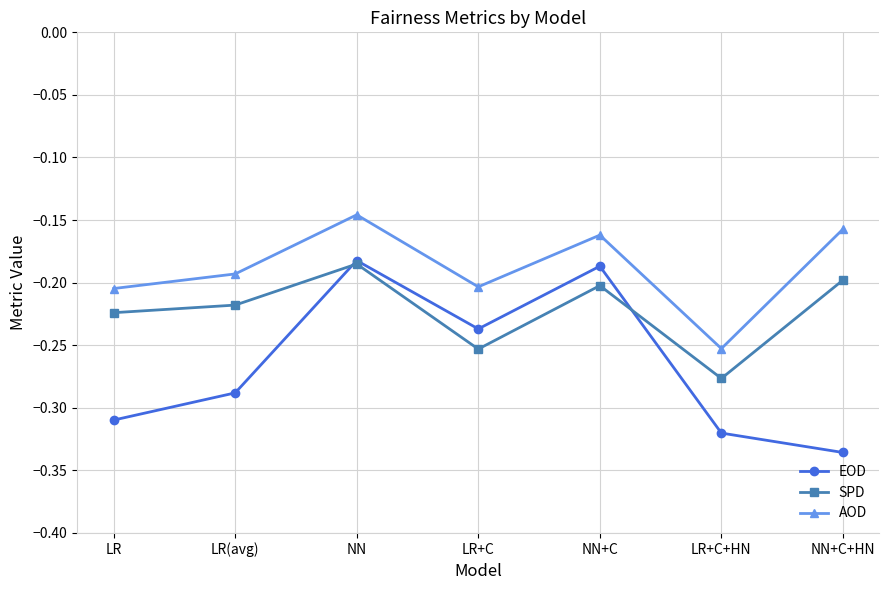

Which series has the widest spread of values?

EOD